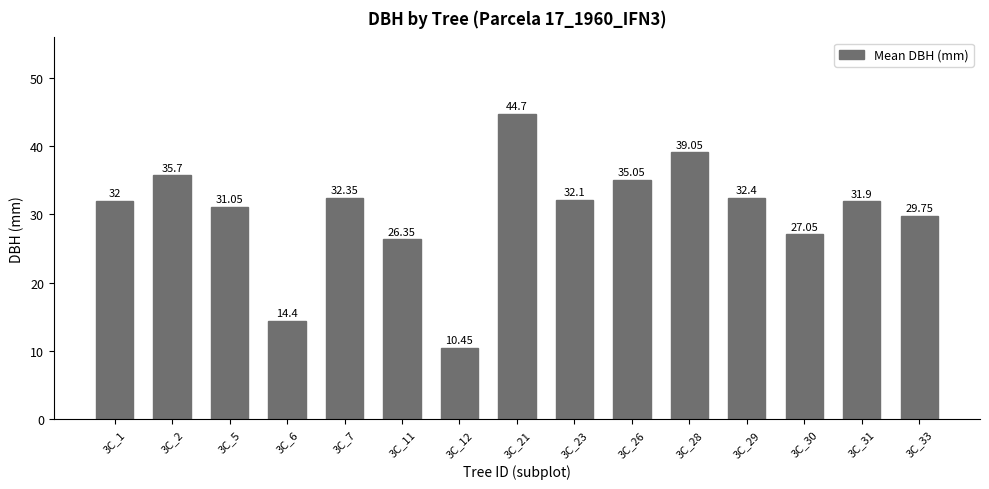

Are the bars horizontal?

No